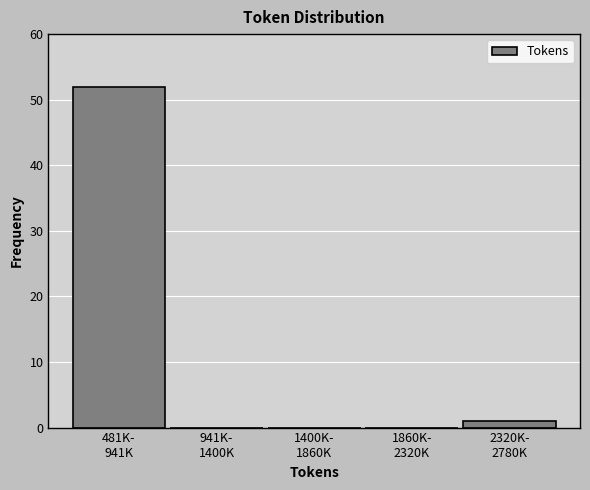

What is the greatest value displayed?

52